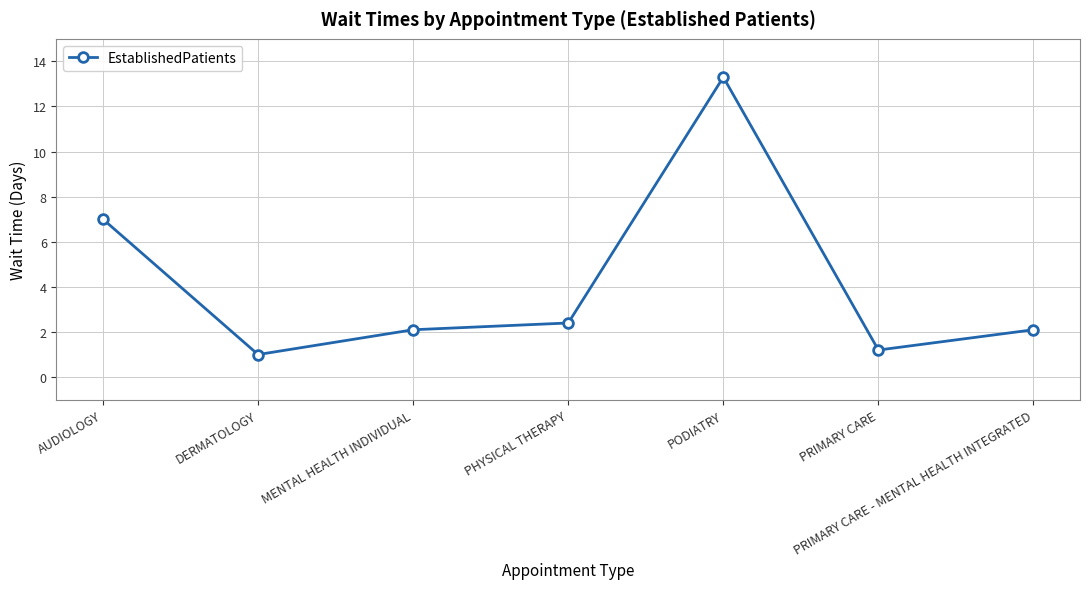

Which has a higher value, MENTAL HEALTH INDIVIDUAL or AUDIOLOGY?

AUDIOLOGY